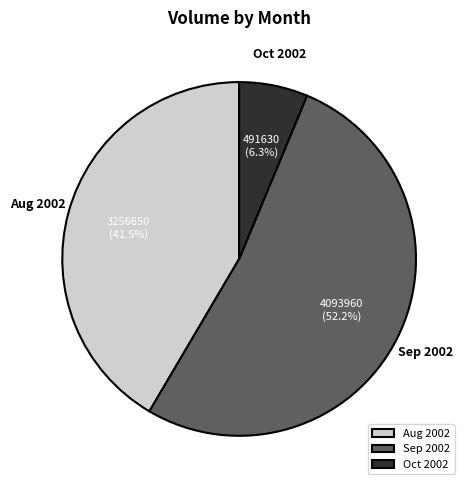

Rank the categories by value from highest to lowest.

Sep 2002, Aug 2002, Oct 2002